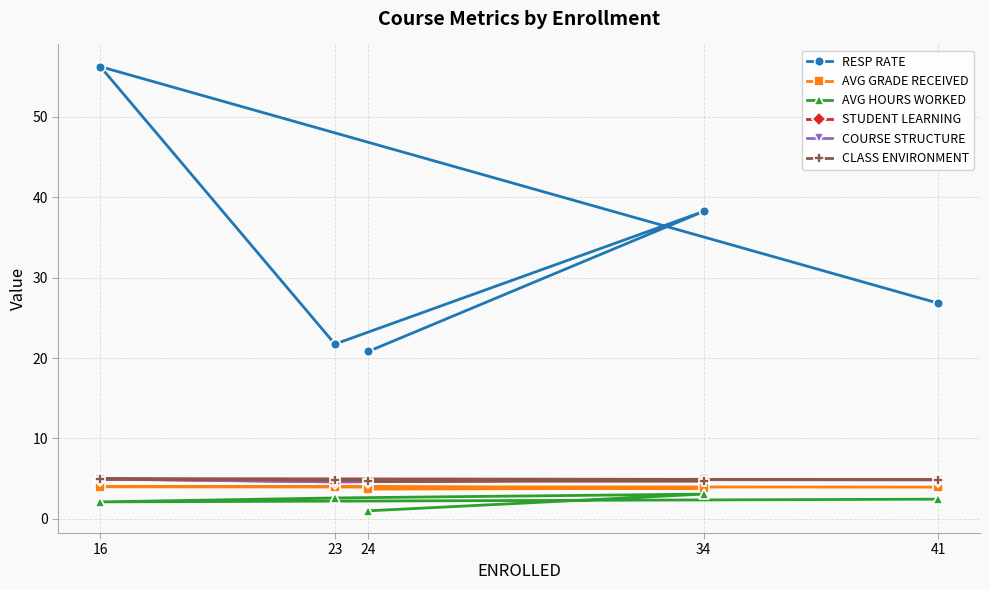

At how many categories does at least one series exceed 48?

1